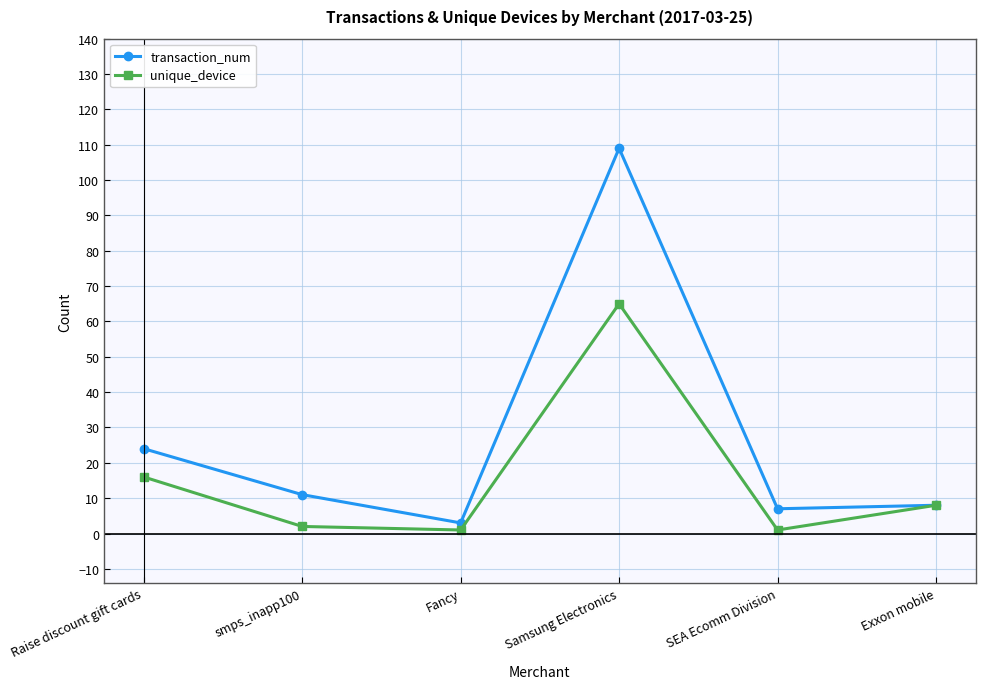

Is it true that transaction_num equals 7 at SEA Ecomm Division?

True